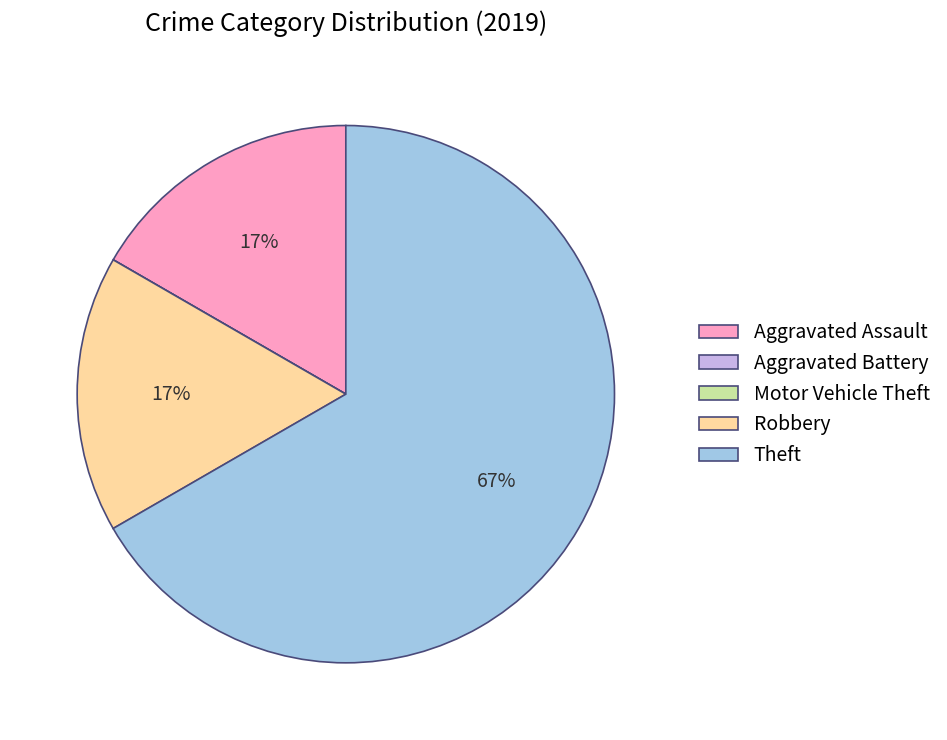

Is the sum of Robbery and Theft greater than half?

Yes